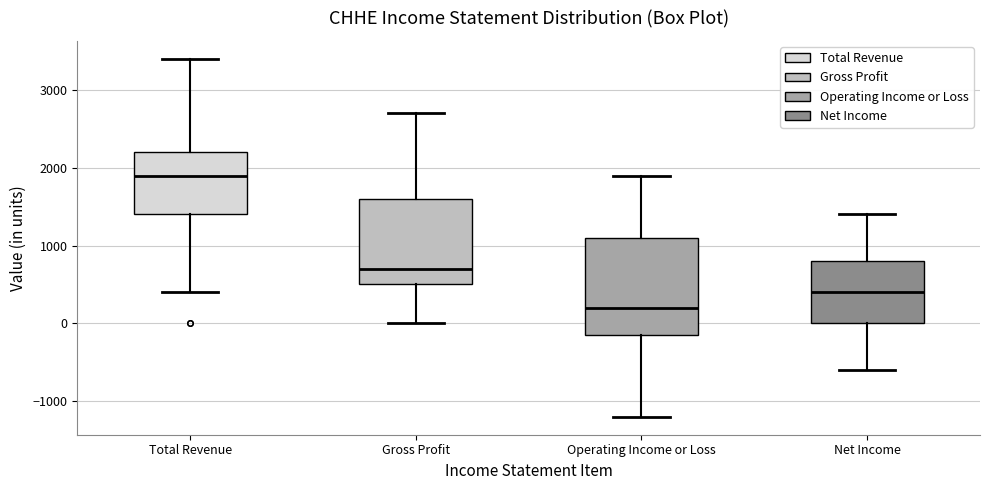

Which box's median line is the lowest?

Operating Income or Loss